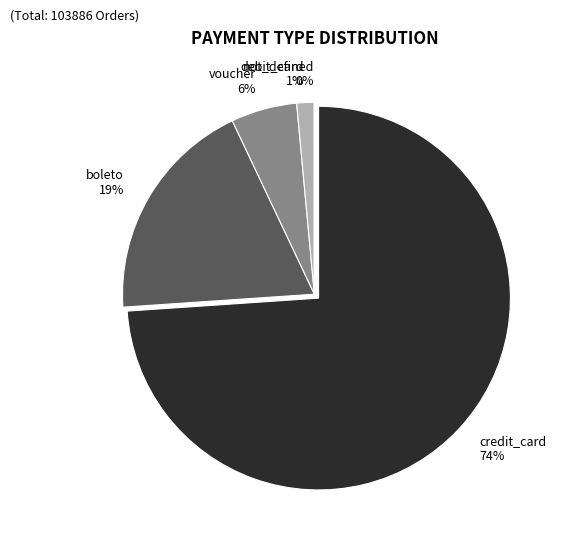

To the nearest percent, what is the difference between the boleto and not_defined slice percentages?

19%